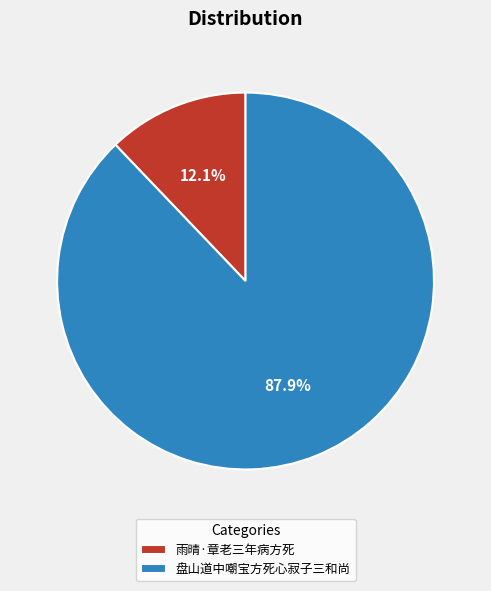

To the nearest percent, what is the combined percentage of 雨晴·章老三年病方死 and 盘山道中嘲宝方死心寂子三和尚?

100%